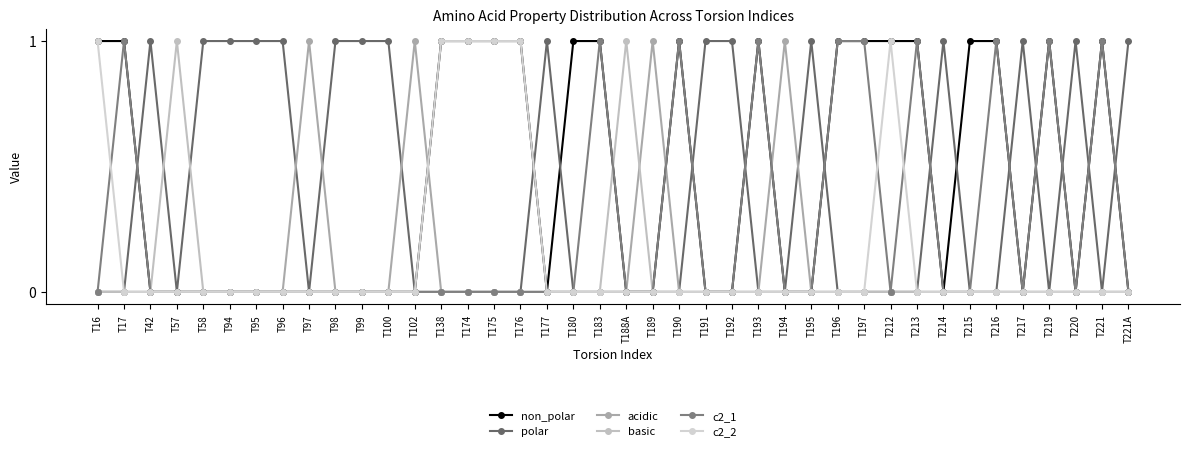

Is the value of non_polar at T192 greater than the value of c2_2 at T175?

No